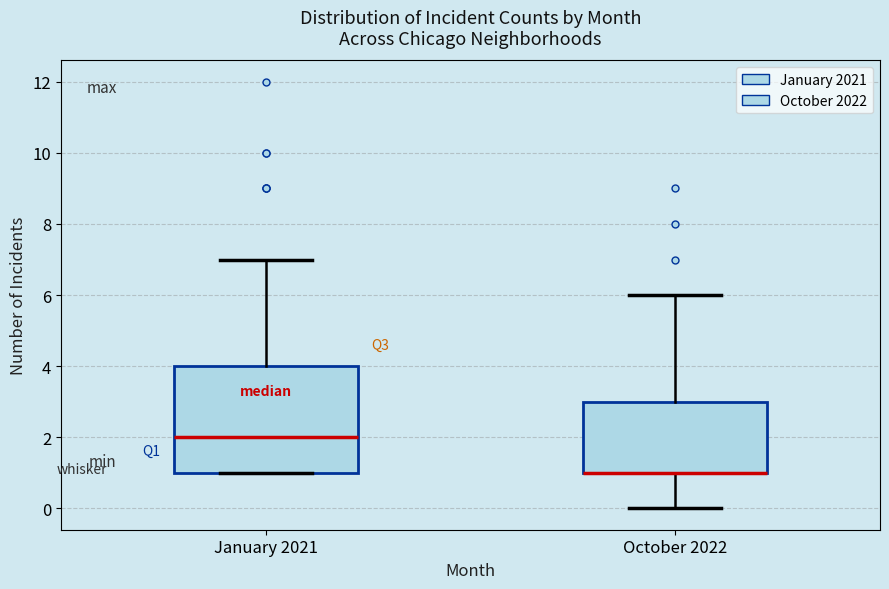

Reading left to right, read every box against the y-axis: the position of its median line, the range the box covers, and the ends of its whiskers. The values are not printed on the chart, so give them approximately, as read against the axis.

January 2021: median 2, box 1 to 4, whiskers 1 to 7
October 2022: median 1 (drawn on the box's lower edge), box 1 to 3, whiskers 0 to 6